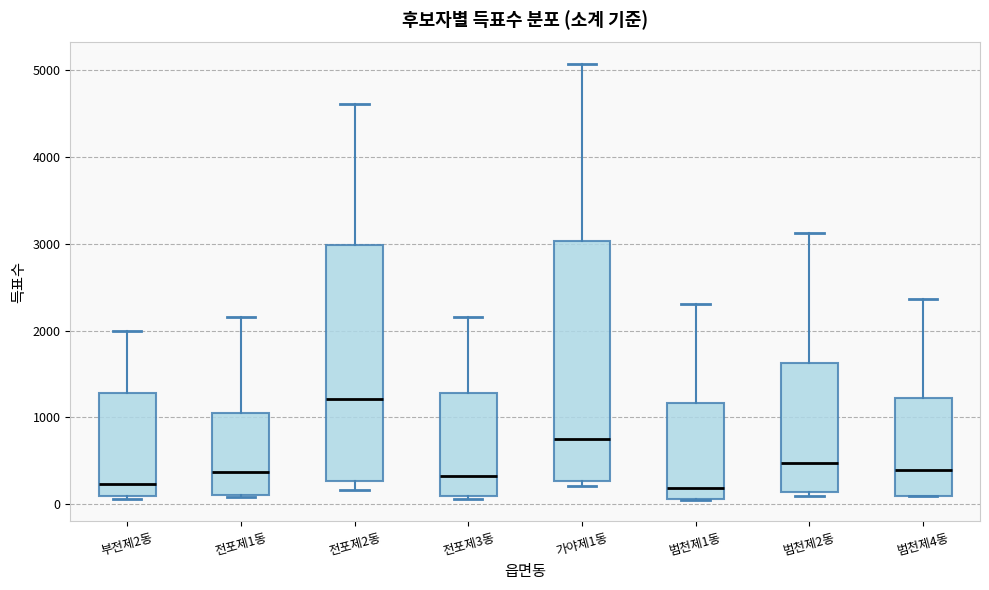

Reading left to right, read every box against the y-axis: the position of its median line, the range the box covers, and the ends of its whiskers. The values are not printed on the chart, so give them approximately, as read against the axis.

부전제2동: median 200, box 100 to 1300, whiskers 100 (just below the box's lower edge) to 2000
전포제1동: median 400, box 100 to 1000, whiskers 100 to 2200
전포제2동: median 1200, box 300 to 3000, whiskers 200 to 4600
전포제3동: median 300, box 100 to 1300, whiskers 100 (just below the box's lower edge) to 2200
가야제1동: median 800, box 300 to 3000, whiskers 200 to 5100
범천제1동: median 200, box 100 to 1200, whiskers 100 to 2300
범천제2동: median 500, box 100 to 1600, whiskers 100 (just below the box's lower edge) to 3100
범천제4동: median 400, box 100 to 1200, whiskers 100 to 2400